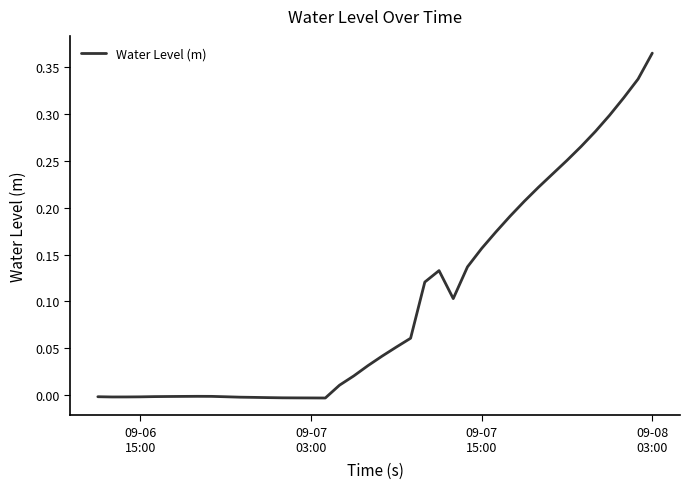

Does the chart display data point markers on the line(s)?

No